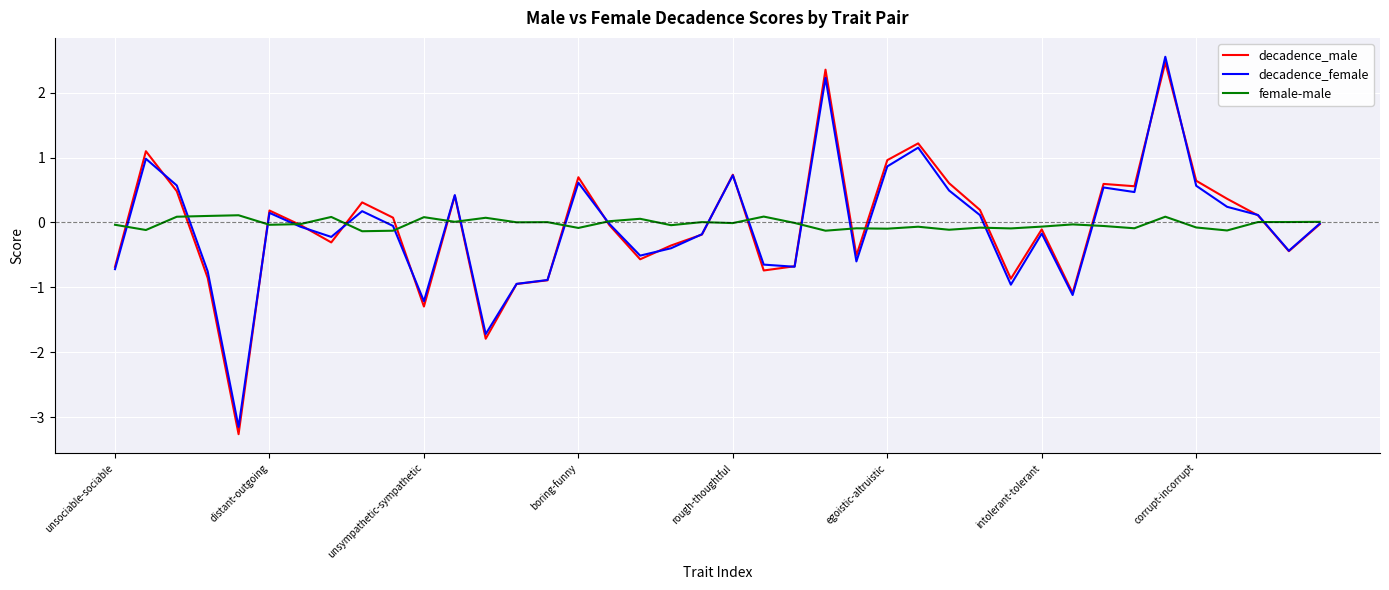

Which series has the largest range (max minus min)?

decadence_male